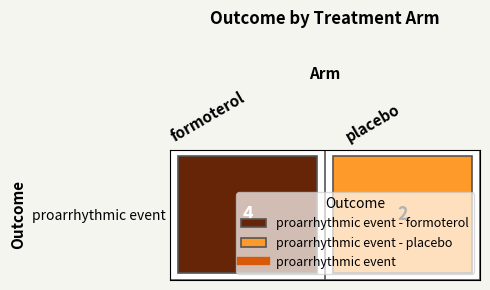

What is the approximate value at formoterol?

4